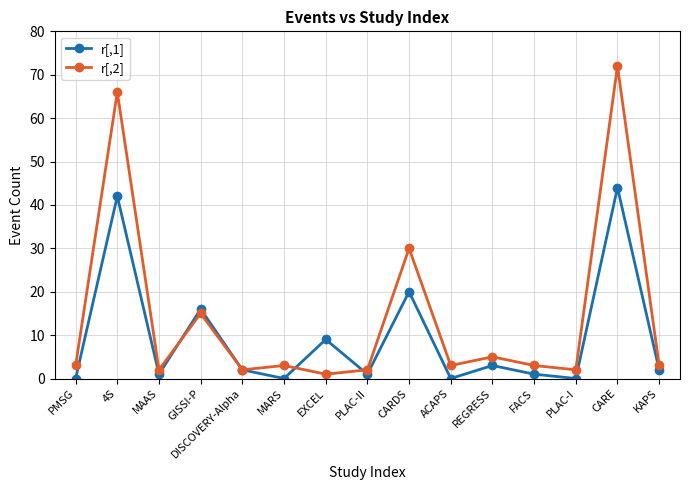

Which category has the highest value in the r[,1] series?

CARE